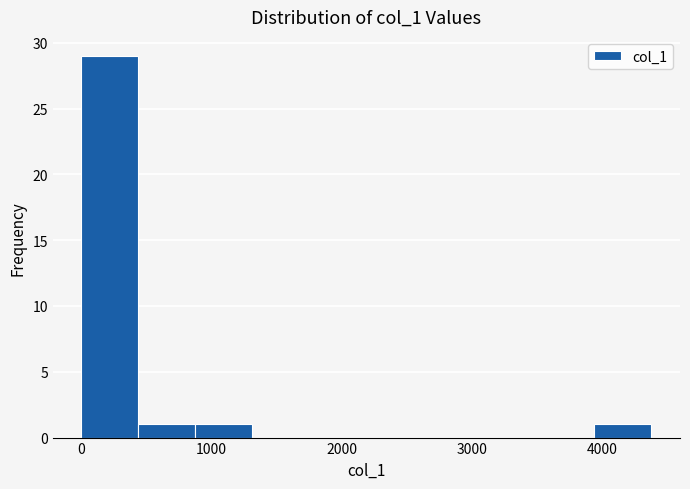

Reading left to right, list every bar in this chart as the range it spans on the x-axis followed by its height. Neither the bar edges nor the heights are printed on the chart, so give them approximately, as read against the axes.

0 to 400: 29
400 to 900: 1
900 to 1300: 1
1300 to 1800: 0
1800 to 2200: 0
2200 to 2600: 0
2600 to 3100: 0
3100 to 3500: 0
3500 to 3900: 0
3900 to 4400: 1